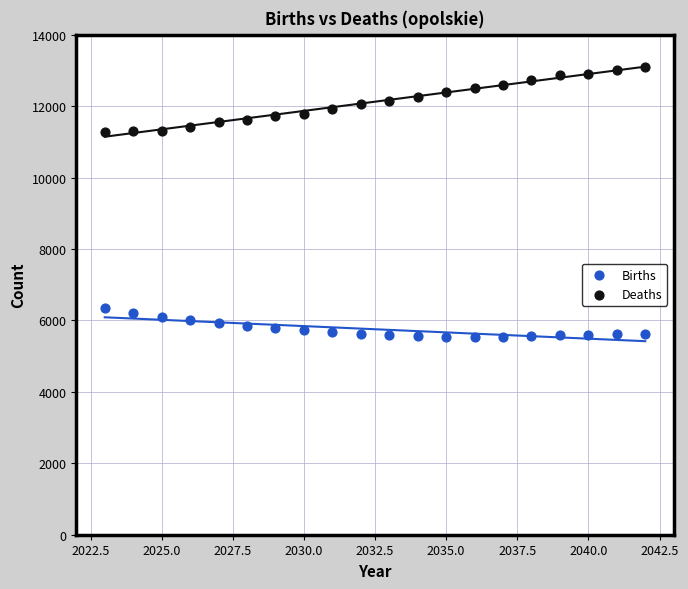

What is the X range (max minus min) for the scatter plot?

19